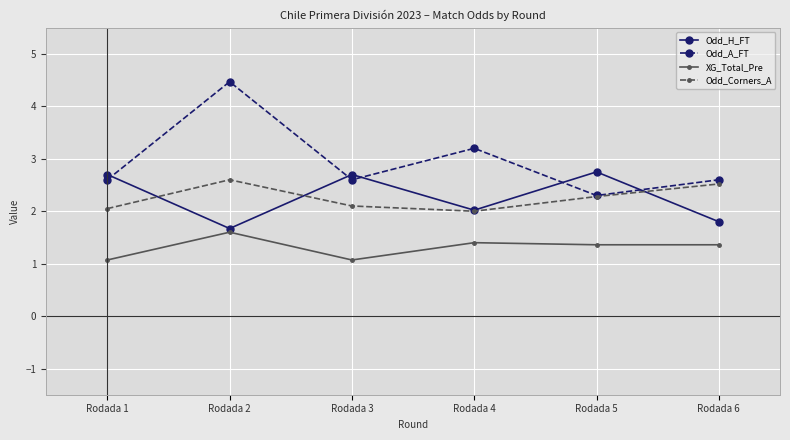

Is this an area chart (filled region under the line)?

No